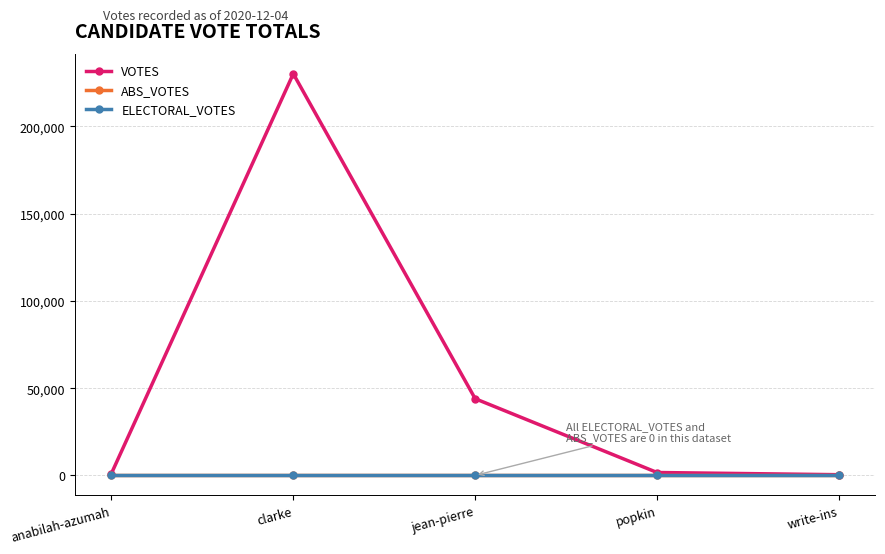

Does the chart have visible grid lines?

Yes